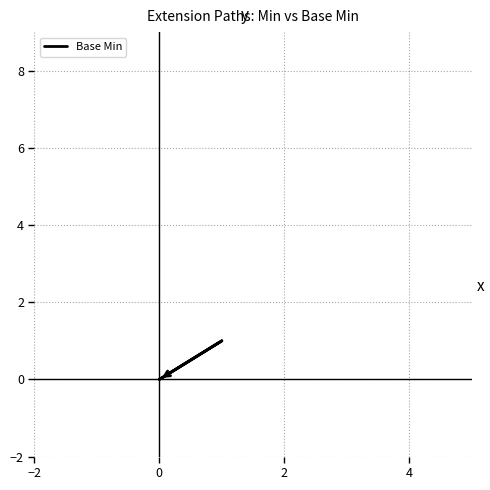

Count the values in the range 0 to 1.

5